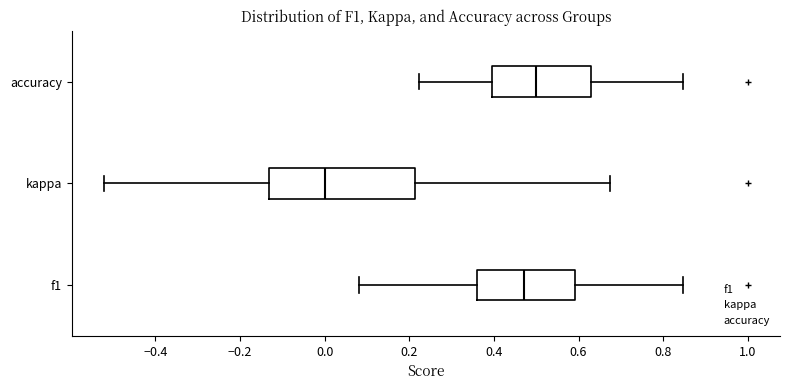

Which box is the widest, from its left edge to its right edge?

kappa